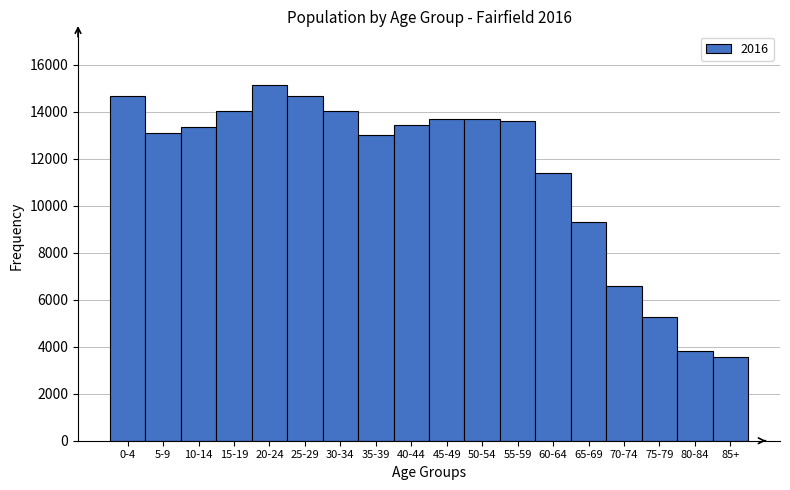

Reading left to right, list all the values displayed in this chart.

14650	13100	13350	14050	15150	14650	14050	13000	13450	13700	13700	13600	11400	9300	6600	5250	3800	3550